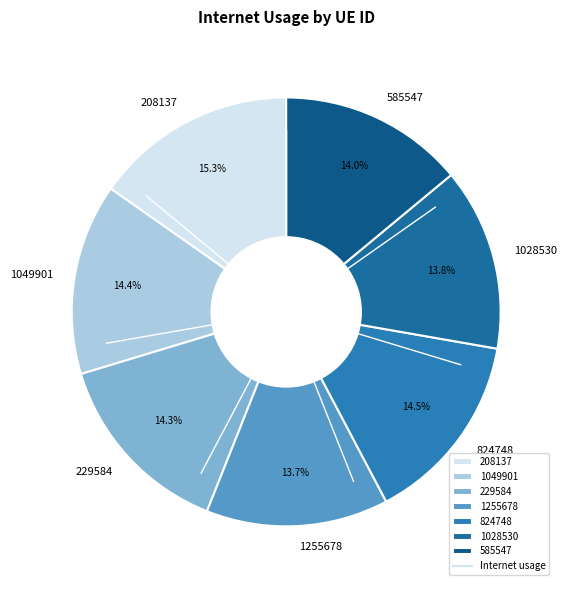

Is 1028530 the majority of the pie?

No